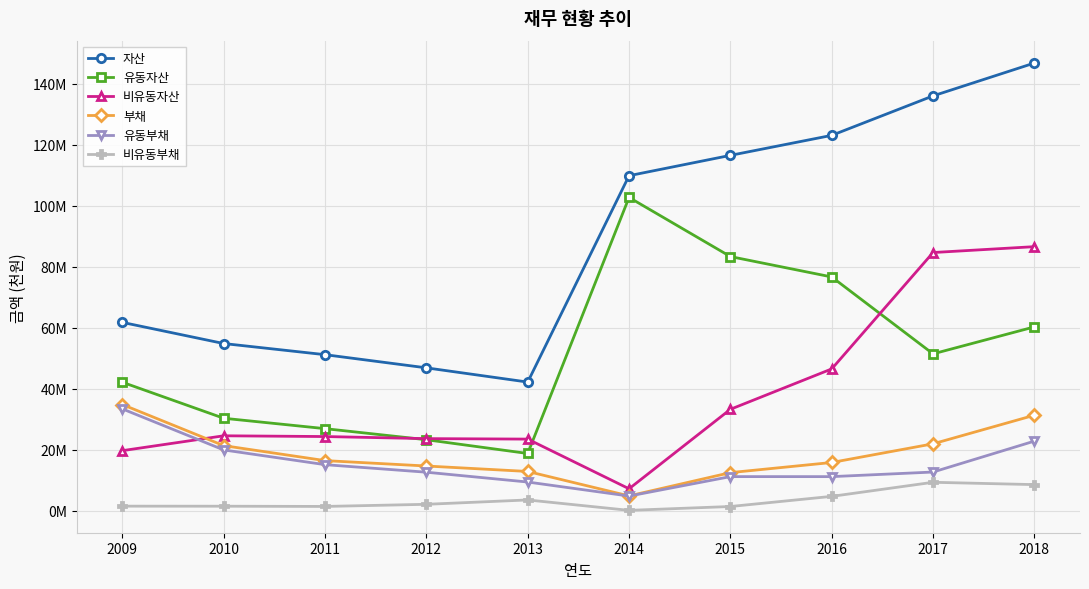

Does the chart have visible grid lines?

Yes